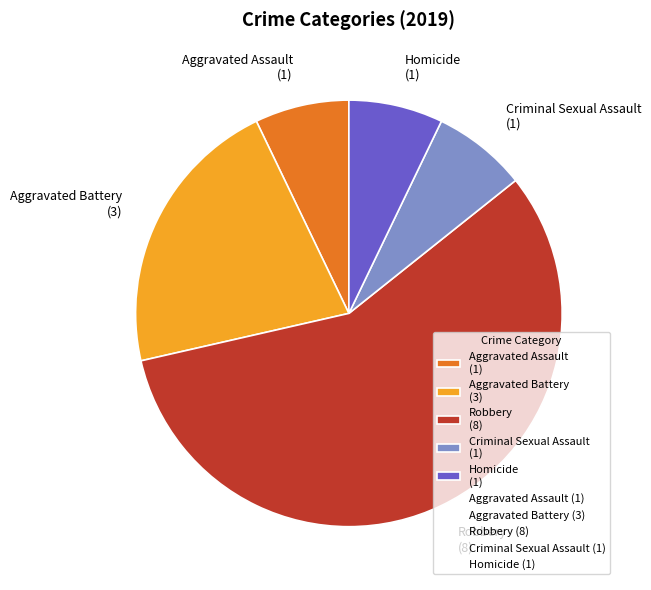

Is it true that Aggravated Assault is 7% of the pie?

True